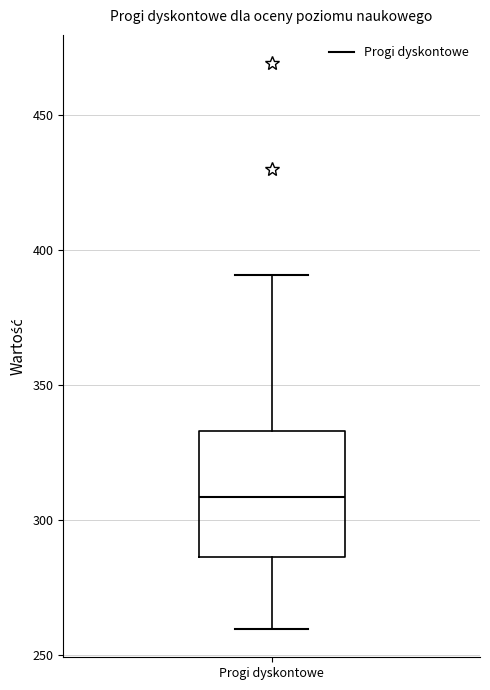

Read this box plot against the y-axis: the position of the median line, the range covered by the box, and the ends of both whiskers. The values are not printed on the chart, so give them approximately, as read against the axis.

median 310, box 285 to 335, whiskers 260 to 390